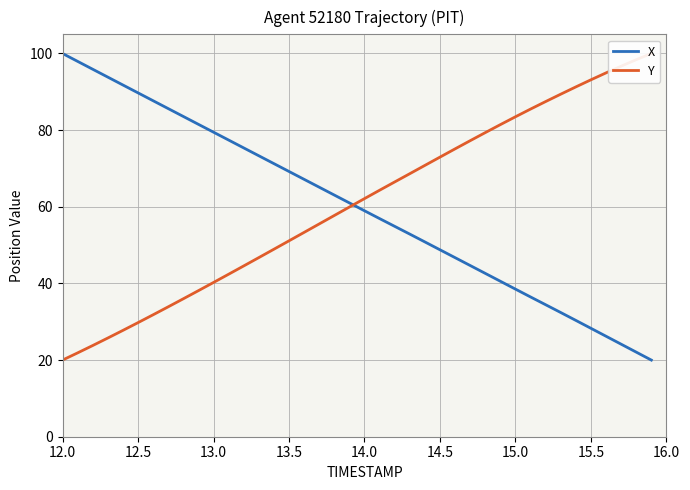

What is the value of the Y point at the 32nd from the left?

85.5